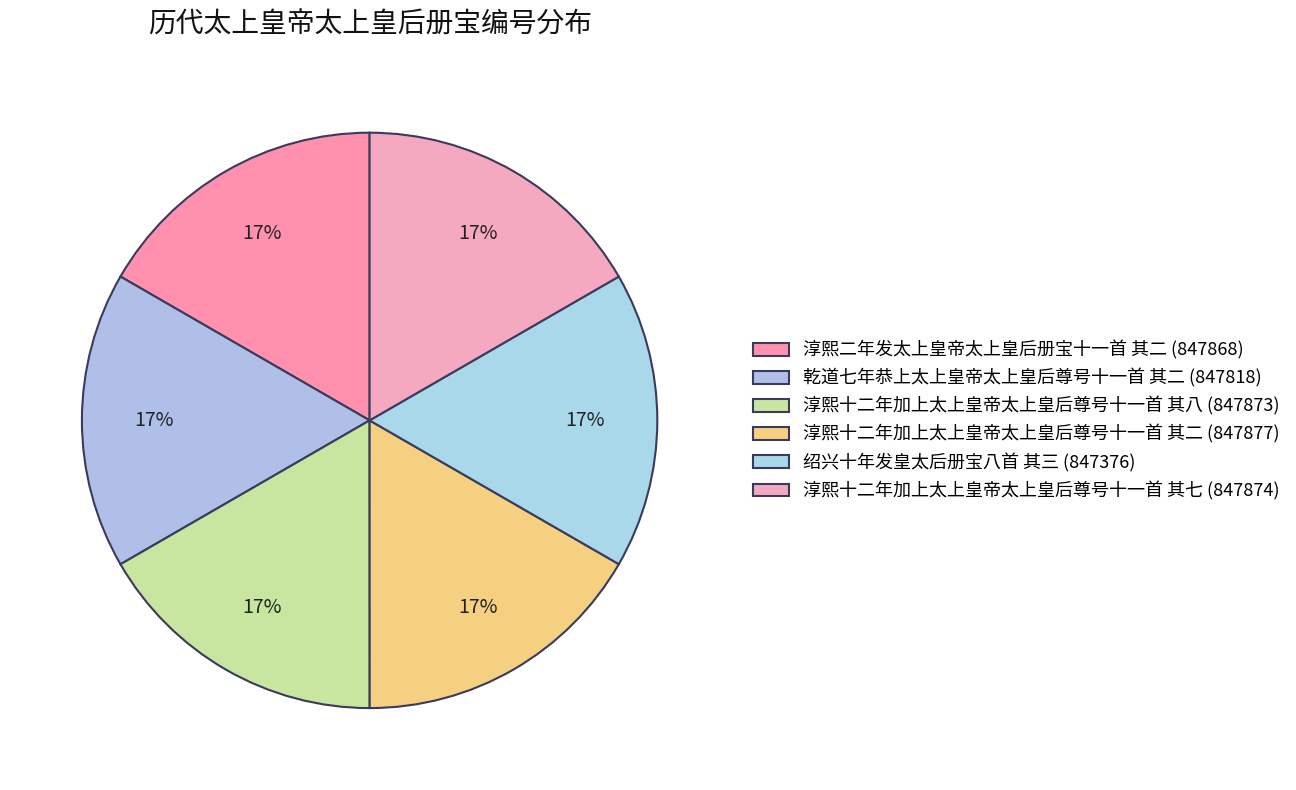

Is the sum of 乾道七年恭上太上皇帝太上皇后尊号十一首 其二 and 淳熙二年发太上皇帝太上皇后册宝十一首 其二 greater than half?

No